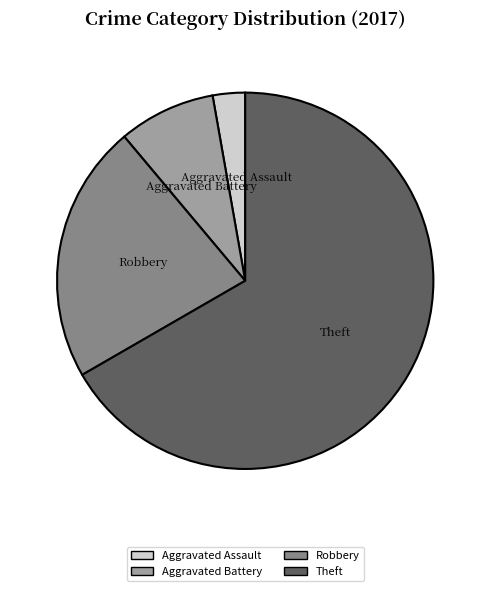

The Aggravated Battery slice represents 8% of the pie. True or false?

True